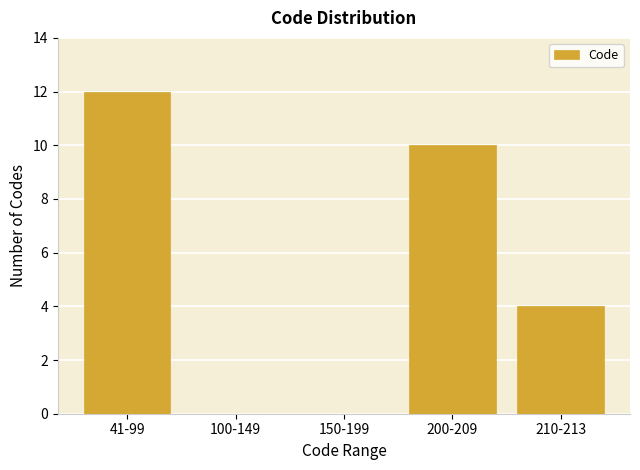

Reading right to left, what are all the values shown in this chart?

210-213=4	200-209=10	150-199=0	100-149=0	41-99=12